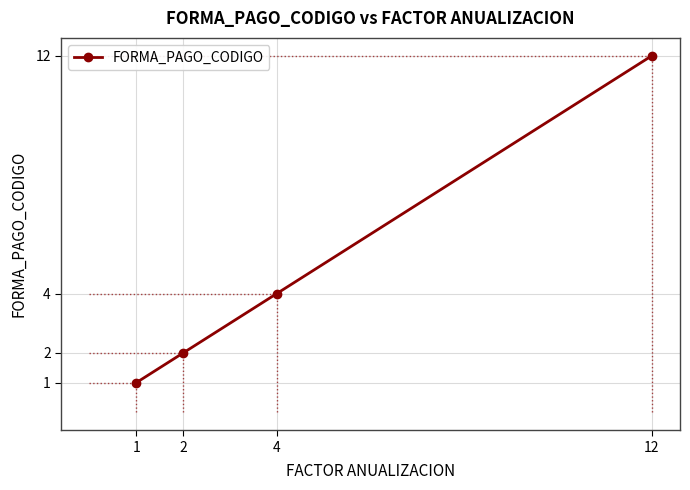

How many series are shown in this chart?

1